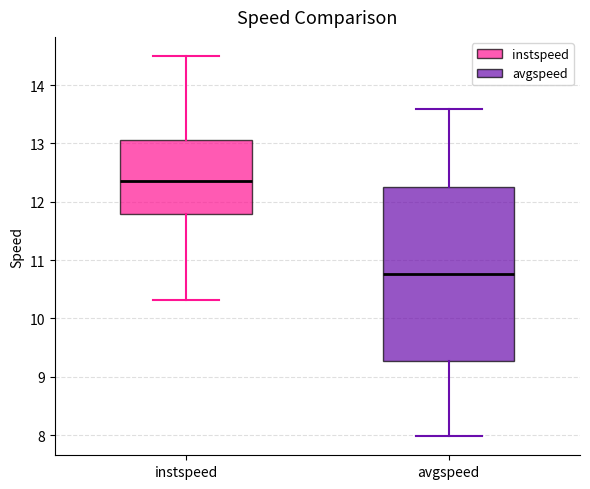

Comparing the boxes themselves (not the whiskers), which one is the tallest?

avgspeed